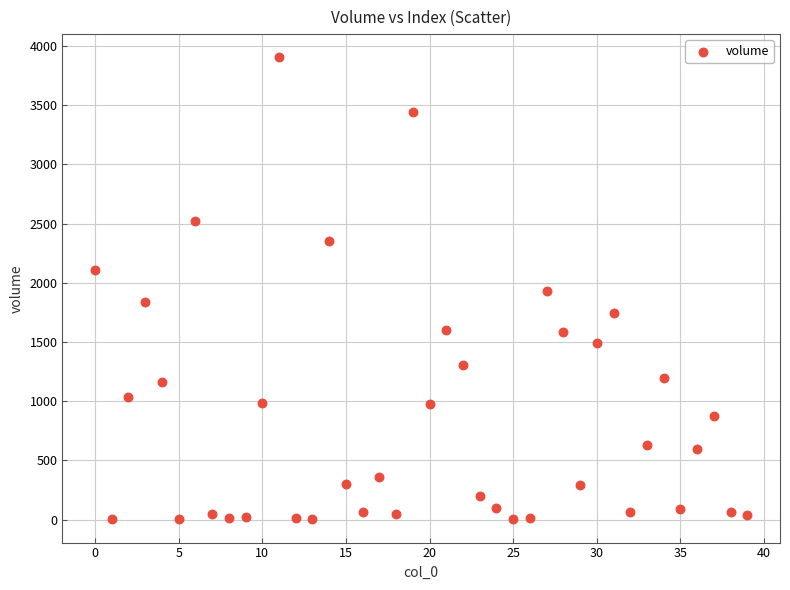

What is the range of Y values (max minus min)?

3903.8